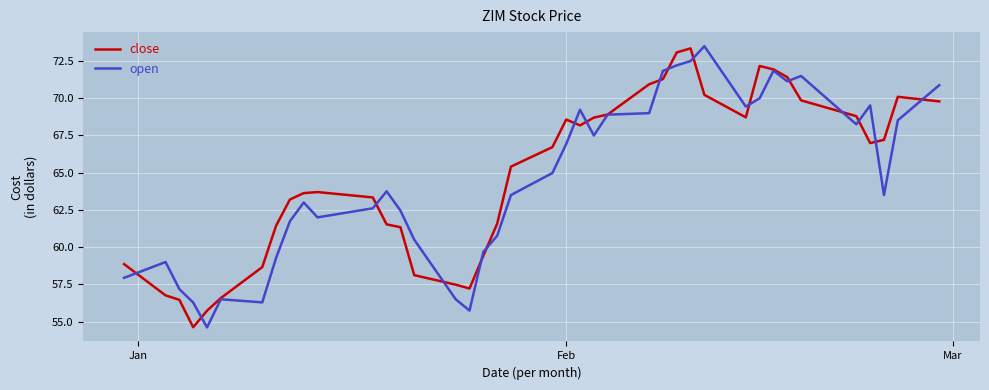

What is the minimum value shown in the chart?

54.6